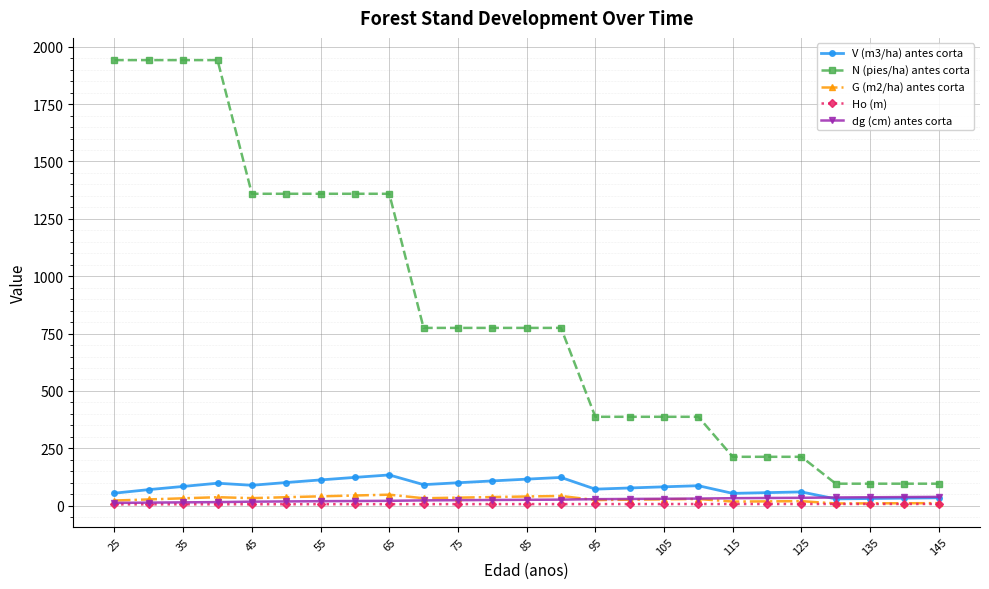

True or false: G (m2/ha) antes corta has more than 2 interior local peaks.

True